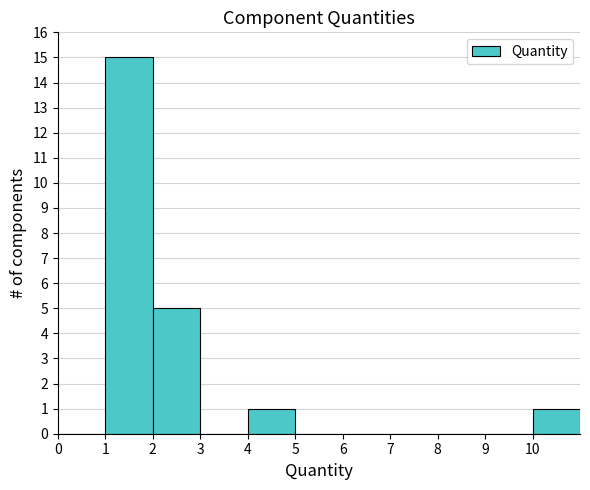

Reading left to right, transcribe this chart: for each bar, give the range it covers on the x-axis and its height. The values are not printed on the chart, so give them approximately, as read against the axis.

0 to 1: 0
1 to 2: 15
2 to 3: 5
3 to 4: 0
4 to 5: 1
5 to 6: 0
6 to 7: 0
7 to 8: 0
8 to 9: 0
9 to 10: 0
10 to 11: 1